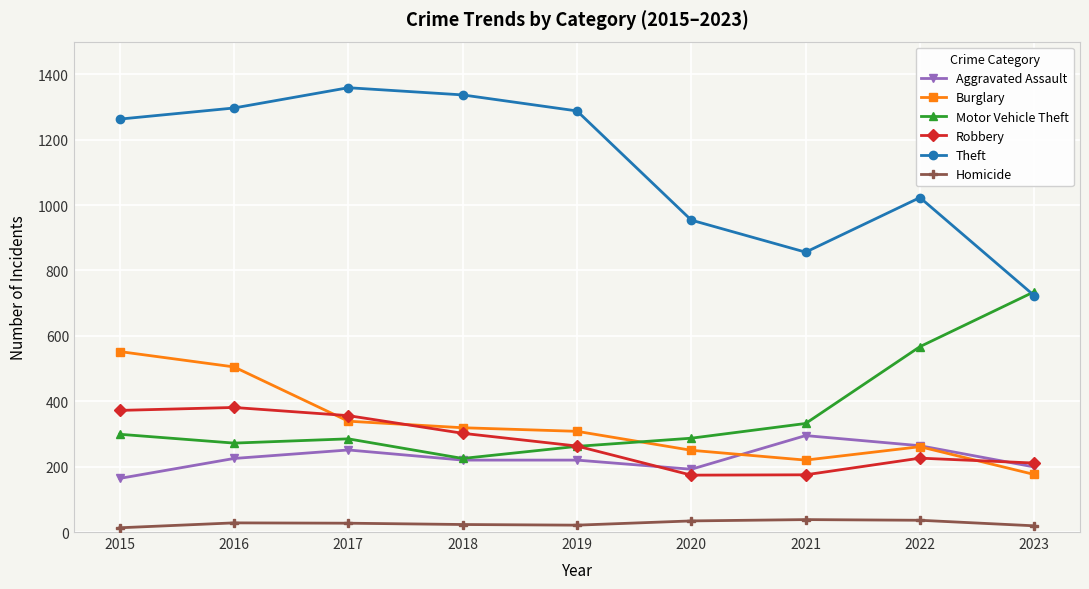

The Theft series shows 513 at 2020. True or false?

False